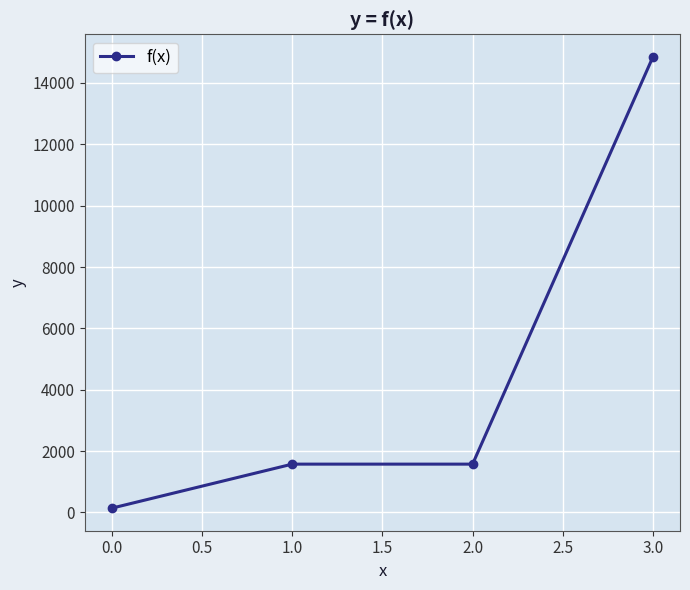

What is the ratio of the value at 3.0 to the value at 1.0?

9.4